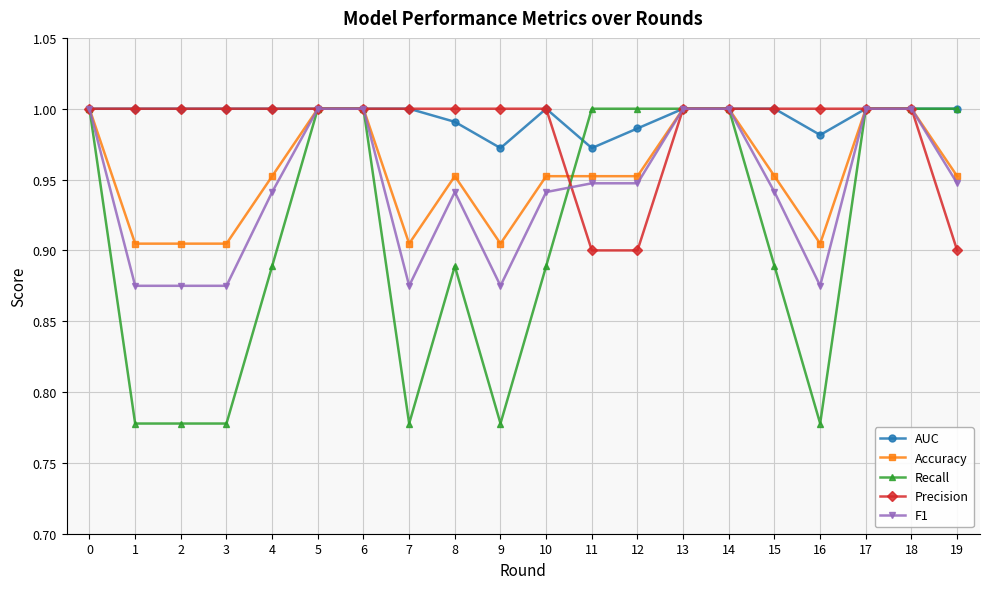

Which series changed the most between 4 and 12?

Recall